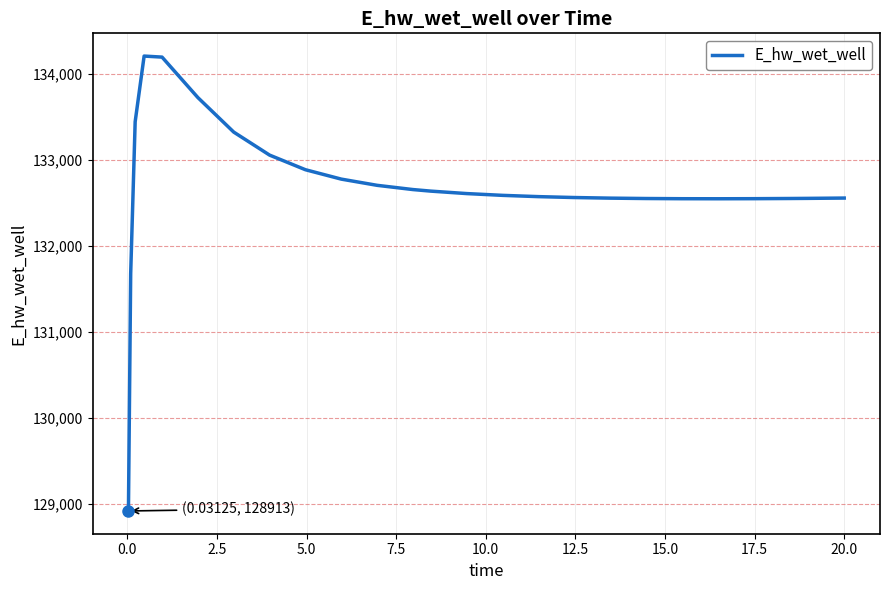

What is the minimum value shown in the chart?

128913.1